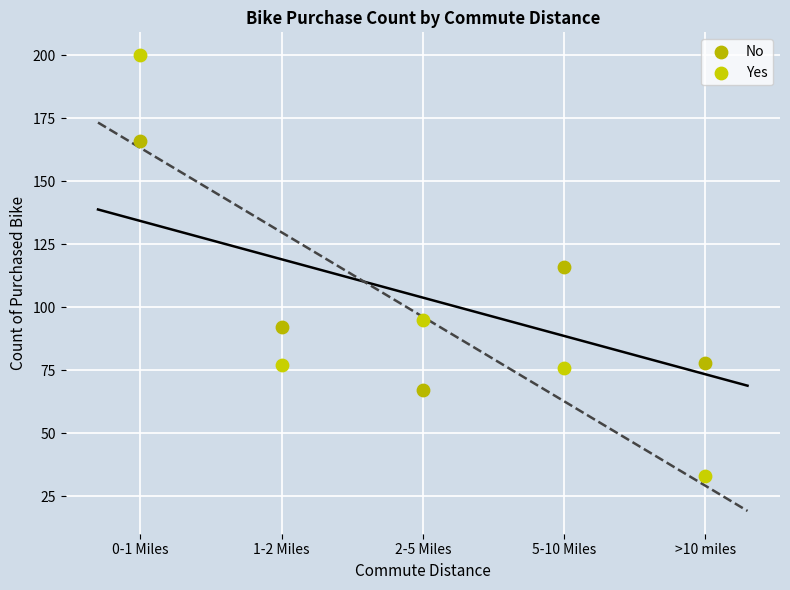

Which series contains the lowest Y value?

Yes